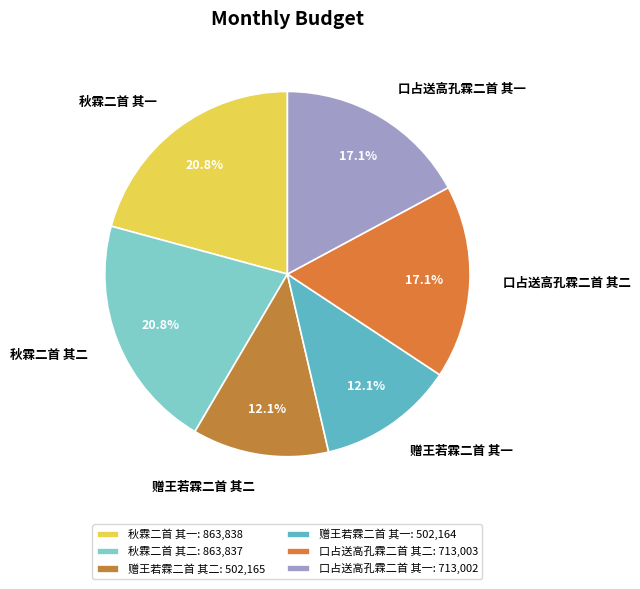

Count the number of slices in the pie.

6